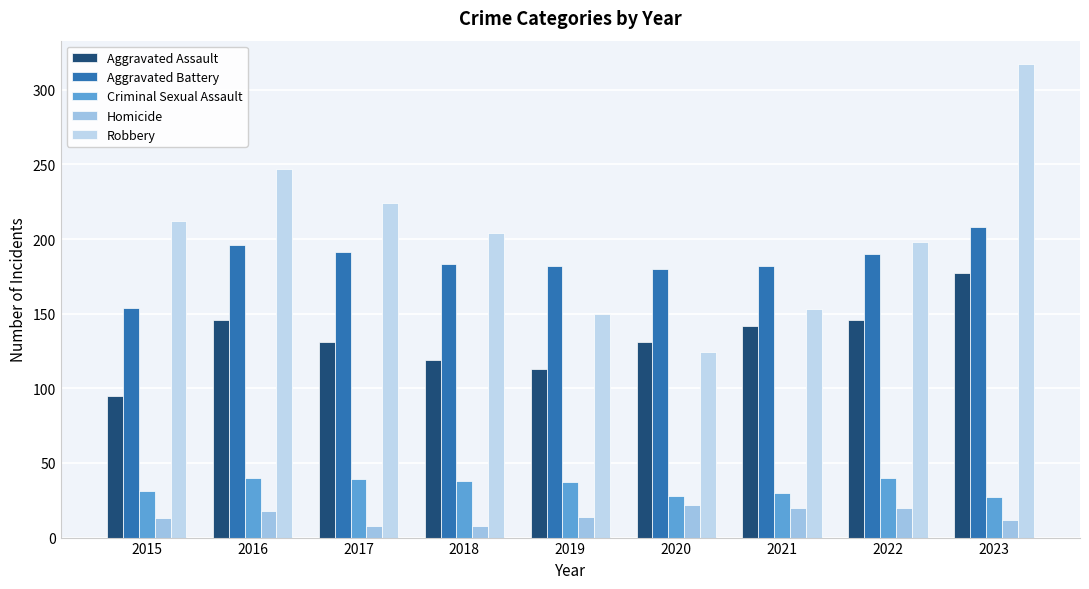

The Homicide series shows 13 at 2015. True or false?

True